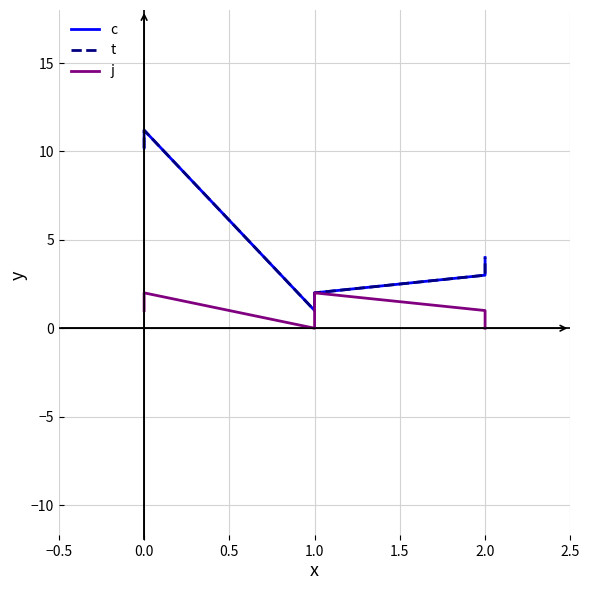

What are all the series names shown in the legend?

c, t, j